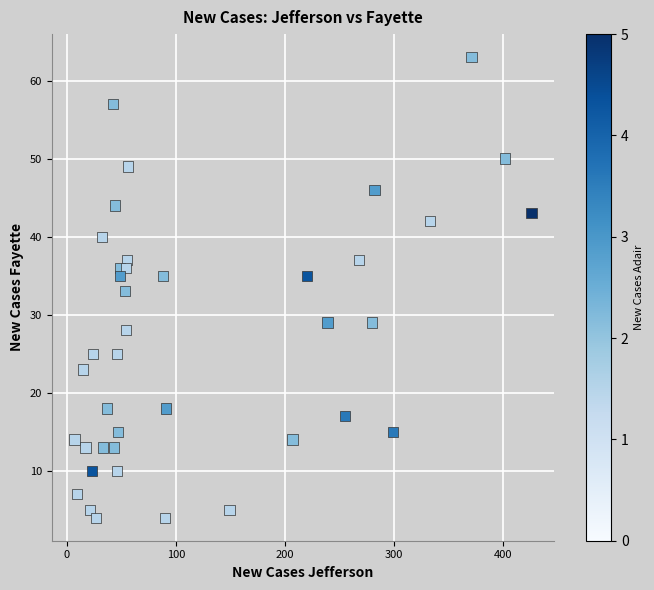

What is the range of Y values (max minus min)?

59